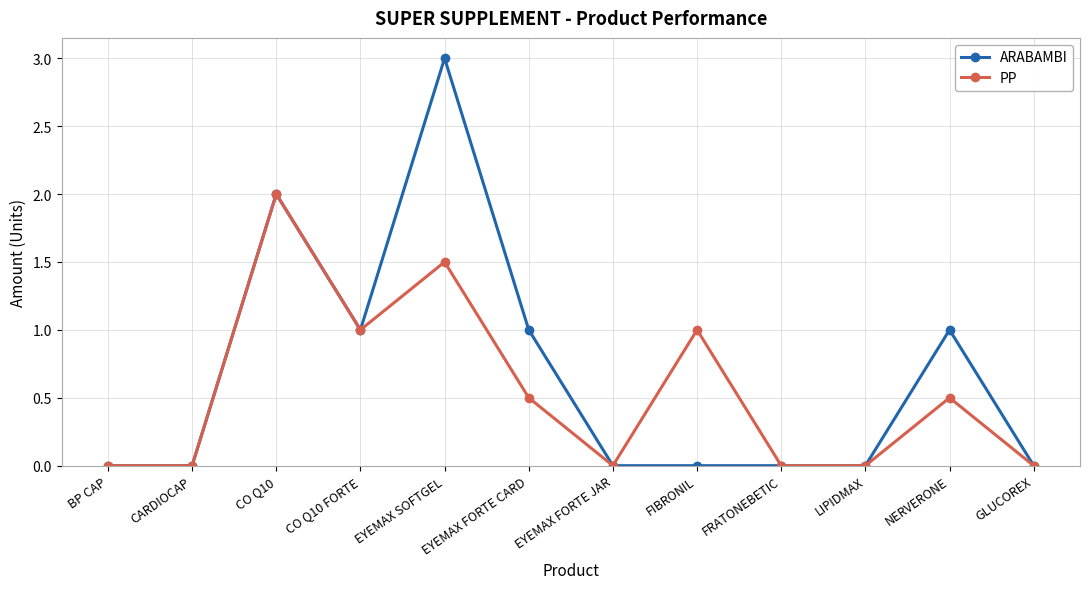

Is it true that ARABAMBI equals 2.0 at CO Q10?

True